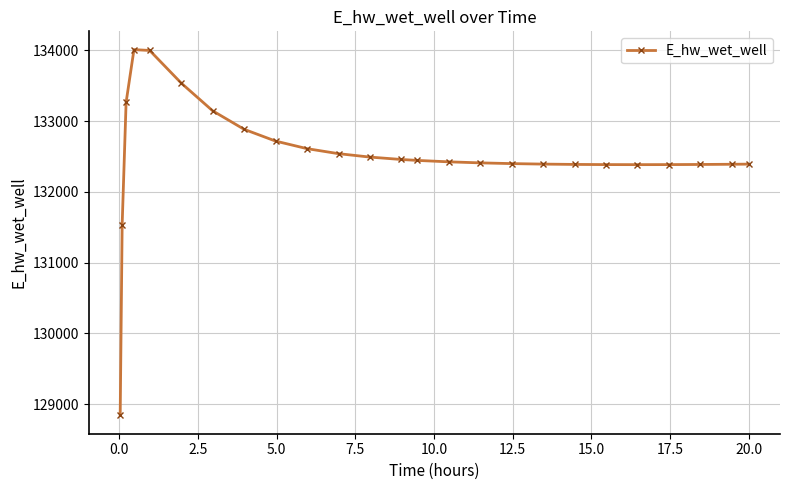

What is the difference between the maximum and minimum values?

5170.4